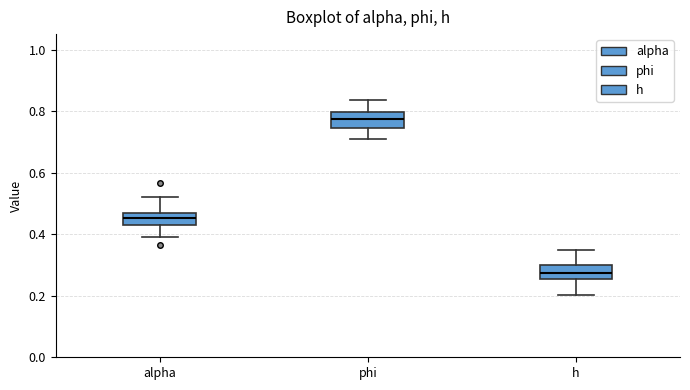

Reading left to right, read every box against the y-axis: the position of its median line, the range the box covers, and the ends of its whiskers. The values are not printed on the chart, so give them approximately, as read against the axis.

alpha: median 0.46, box 0.42 to 0.48, whiskers 0.40 to 0.52
phi: median 0.78, box 0.74 to 0.80, whiskers 0.70 to 0.84
h: median 0.28, box 0.26 to 0.30, whiskers 0.20 to 0.34